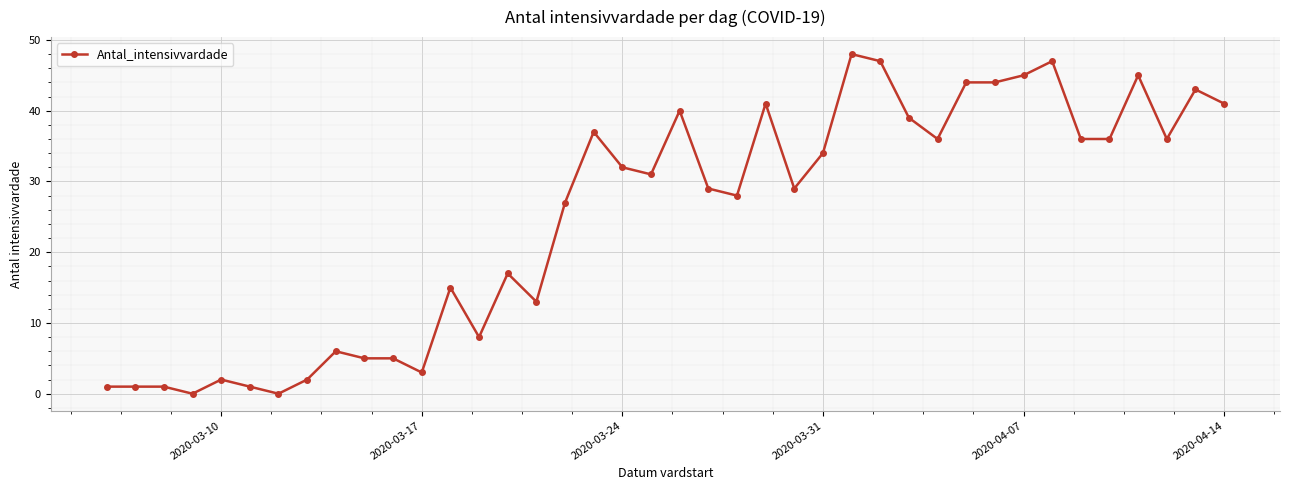

What is the difference between the maximum and minimum values?

48